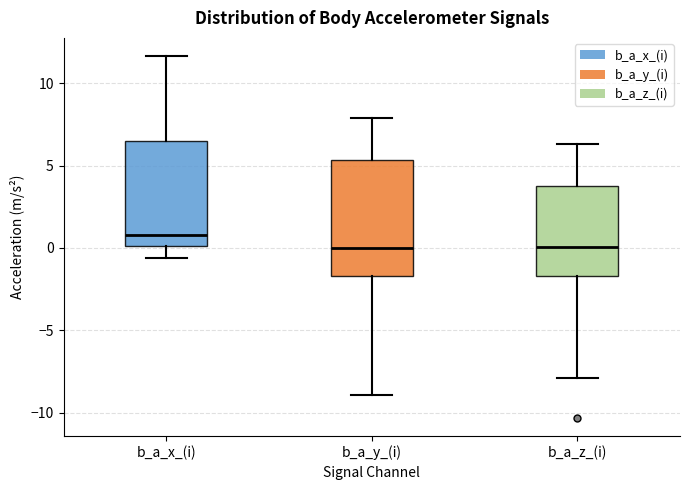

Reading left to right, transcribe this box plot: for each box, give where its median line is, the range the box spans, and where its two whiskers end, as read against the y-axis. The values are not printed on the chart, so give them approximately, as read against the axis.

b_a_x_(i): median 1.0, box 0.0 to 6.5, whiskers -0.5 to 11.5
b_a_y_(i): median 0.0, box -1.5 to 5.5, whiskers -9.0 to 8.0
b_a_z_(i): median 0.0, box -1.5 to 4.0, whiskers -8.0 to 6.5